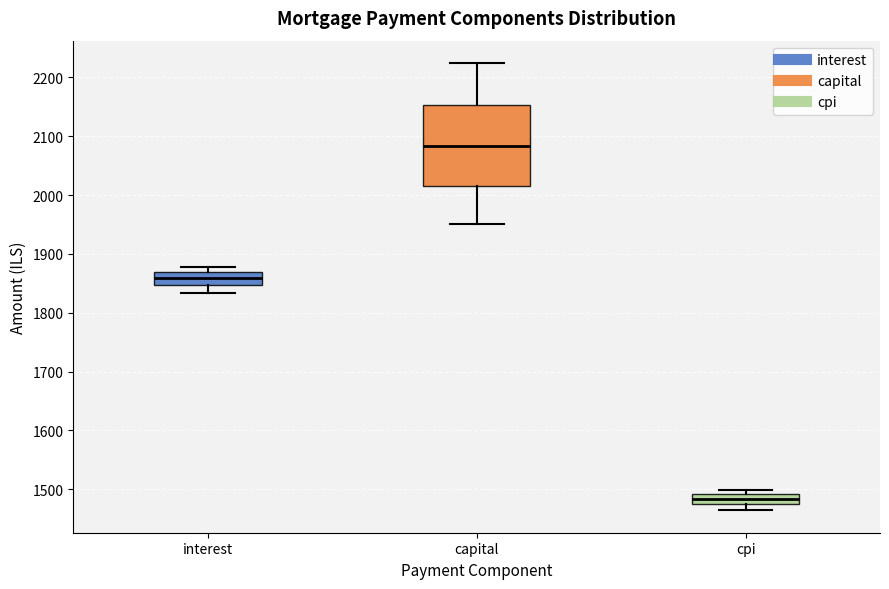

Where does the lower whisker of the box for cpi end on the y-axis? The values are not printed on the chart, so give them approximately, as read against the axis.

1460